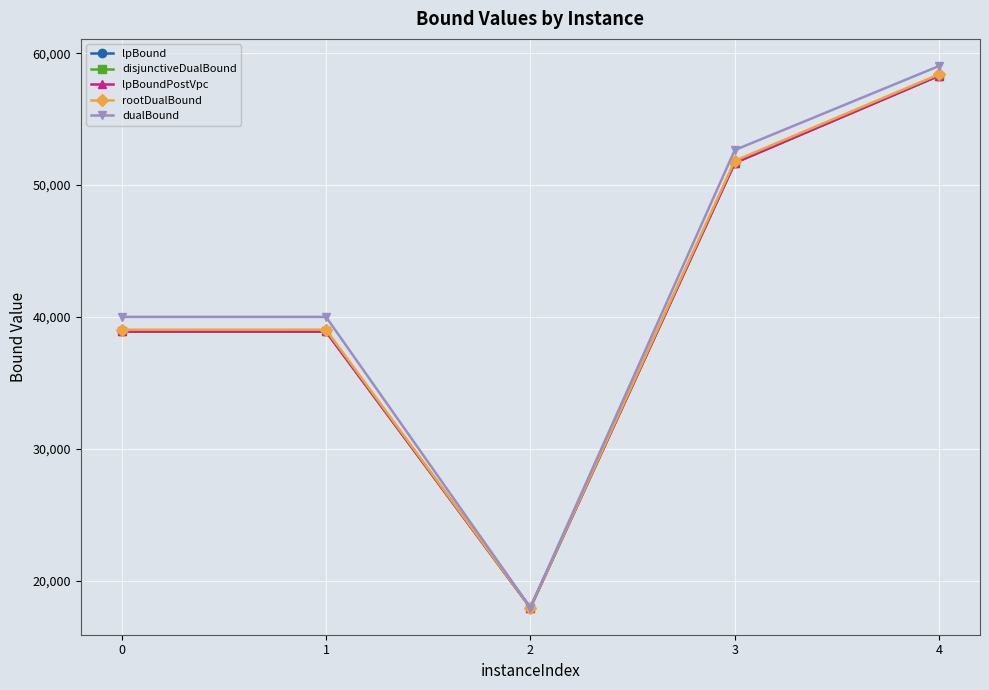

Reading left to right, what are all the values shown in this chart?

lpBound: 0=38893.9	1=38894.3	2=17947.6	3=51686.8	4=58304.3
disjunctiveDualBound: 0=38893.9	1=38894.3	2=17947.6	3=51686.8	4=58304.3
lpBoundPostVpc: 0=38893.9	1=38894.3	2=17947.6	3=51686.8	4=58304.3
rootDualBound: 0=39028.9	1=39034.6	2=17947.6	3=51841.1	4=58406.1
dualBound: 0=40001.1	1=40001.1	2=17947.6	3=52656.9	4=59035.1